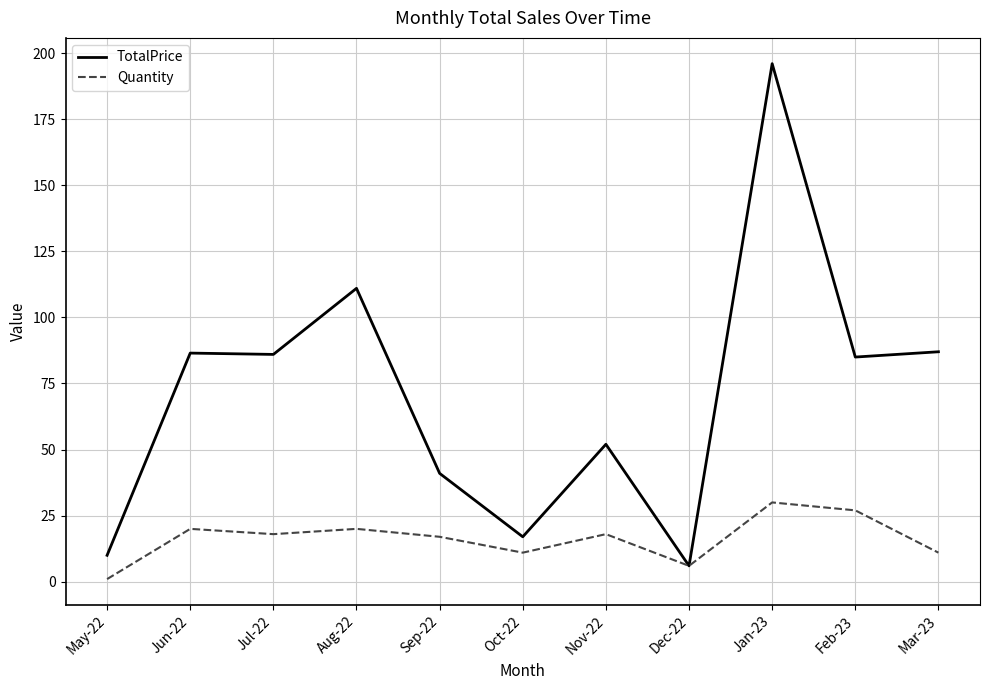

Which series has the largest total across all categories?

TotalPrice